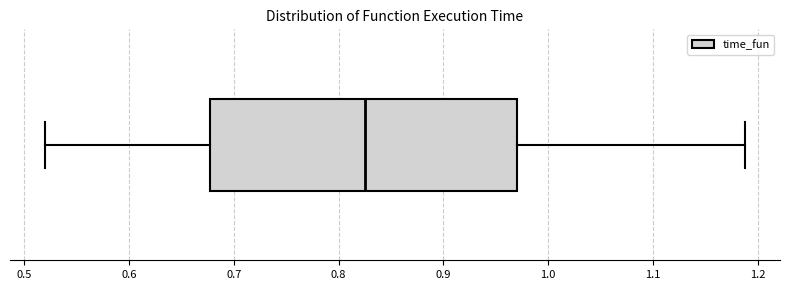

Read this box plot against the x-axis: the position of the median line, the range covered by the box, and the ends of both whiskers. The values are not printed on the chart, so give them approximately, as read against the axis.

median 0.83, box 0.68 to 0.97, whiskers 0.52 to 1.19